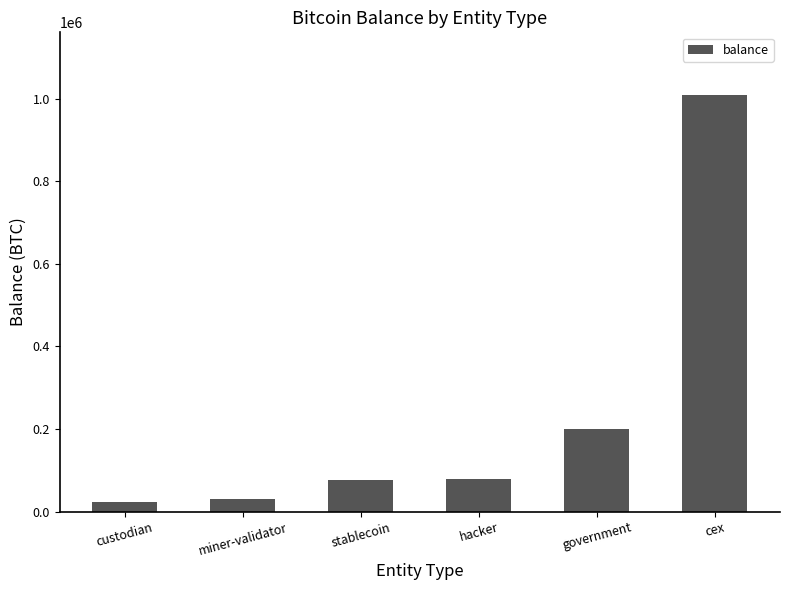

The value at cex is 1009587.6. True or false?

True